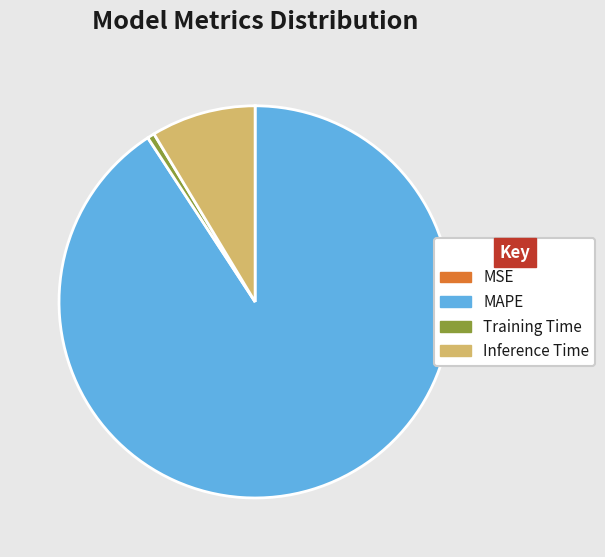

Does any single category account for the majority?

Yes